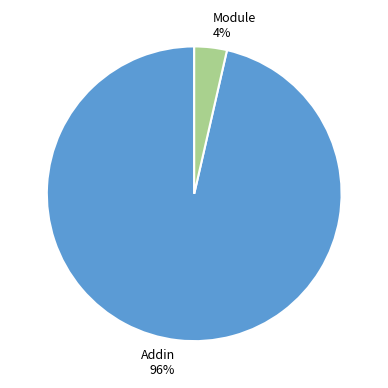

To the nearest percent, what percentage of the pie is Module?

4%